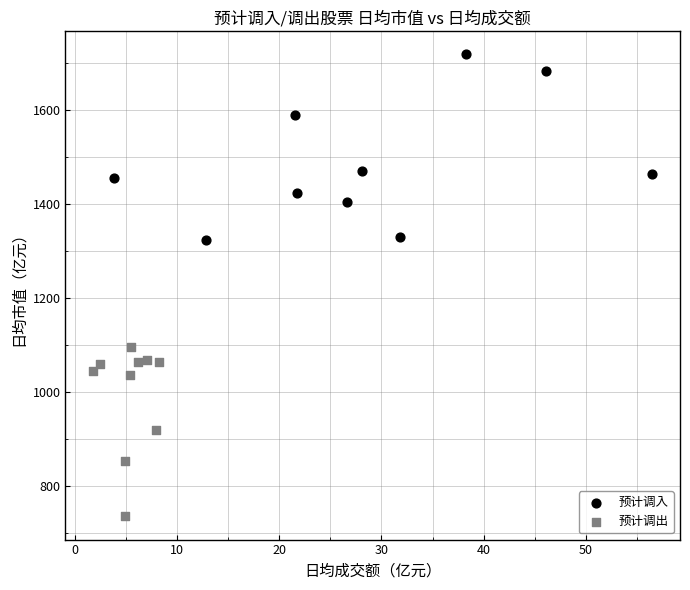

Which series contains the lowest Y value?

预计调出